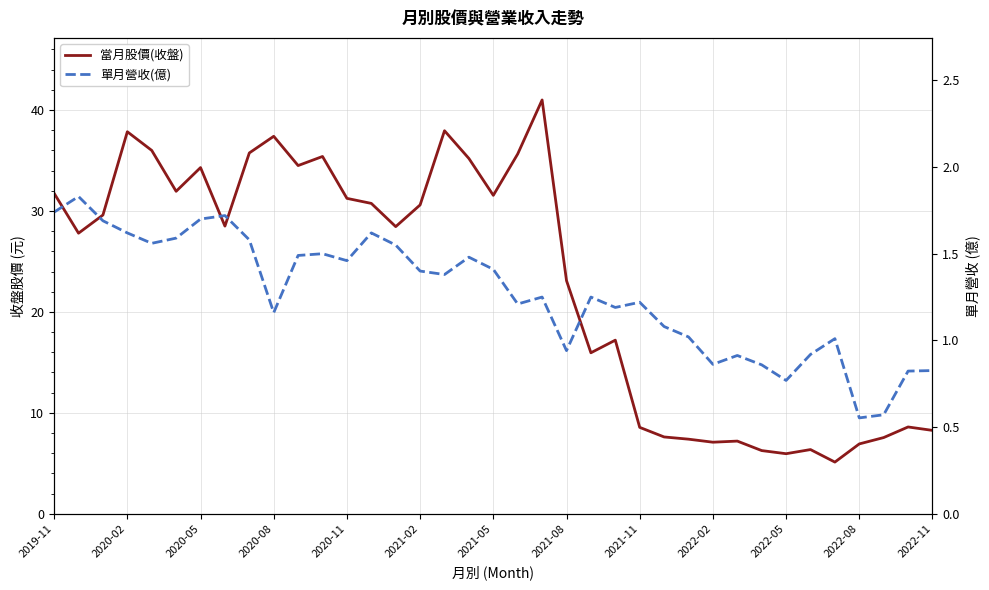

List the labels in order of 單月營收(億) value, smallest first.

33, 34, 30, 35, 36, 29, 27, 28, 31, 21, 32, 26, 25, 2022-02, 23, 19, 24, 20, 22, 16, 15, 18, 2022-11, 17, 2022-05, 2022-08, 14, 2020-11, 2021-11, 2021-02, 2020-08, 13, 2020-05, 2021-05, 2021-08, 2019-11, 2020-02